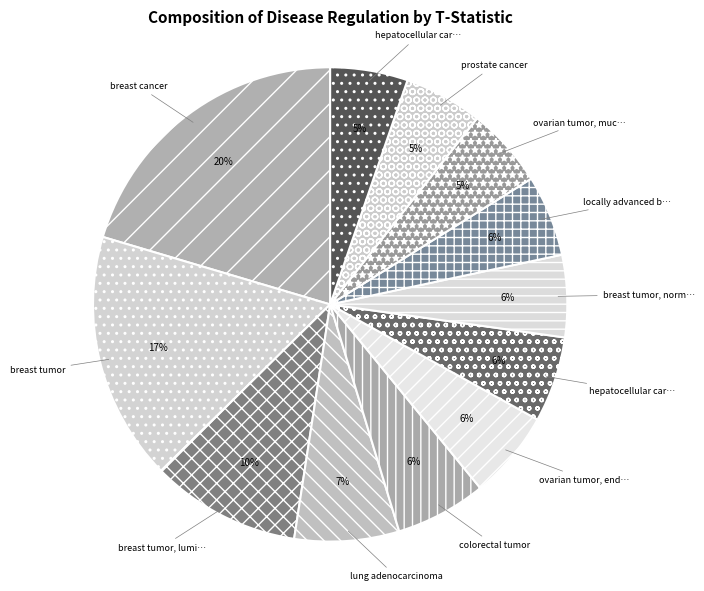

To the nearest percent, what is the average slice percentage?

8%